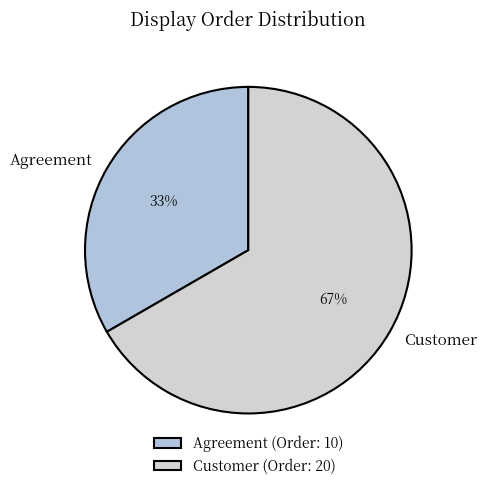

What percentage is the Customer slice, to the nearest percent?

67%